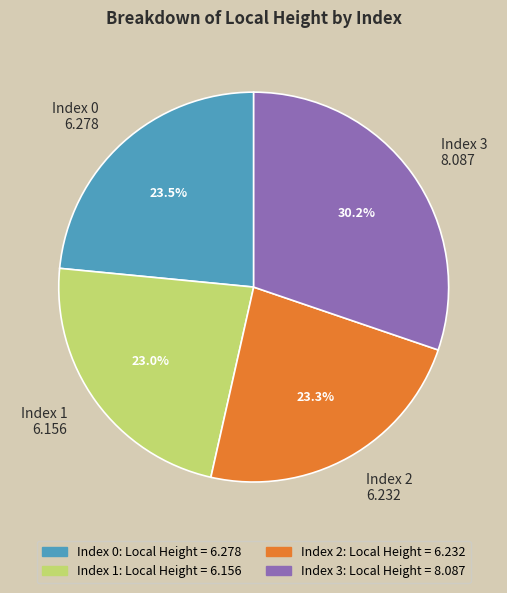

Is there a majority slice in this chart?

No